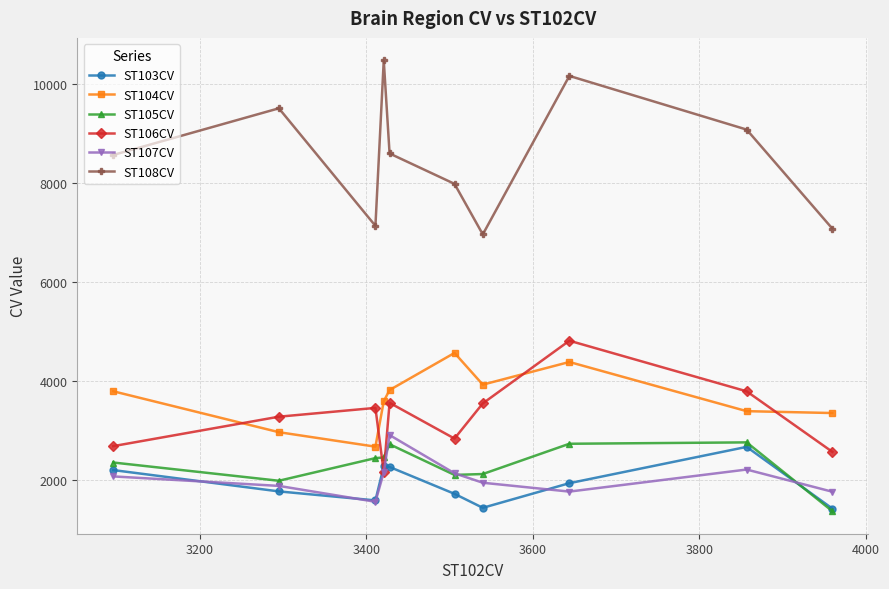

What is the value of the ST108CV point at the 3rd from the left?

7128